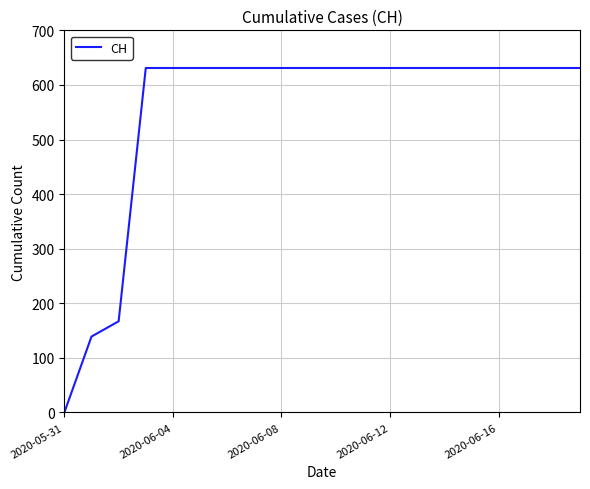

What is the difference between the maximum and minimum values?

631